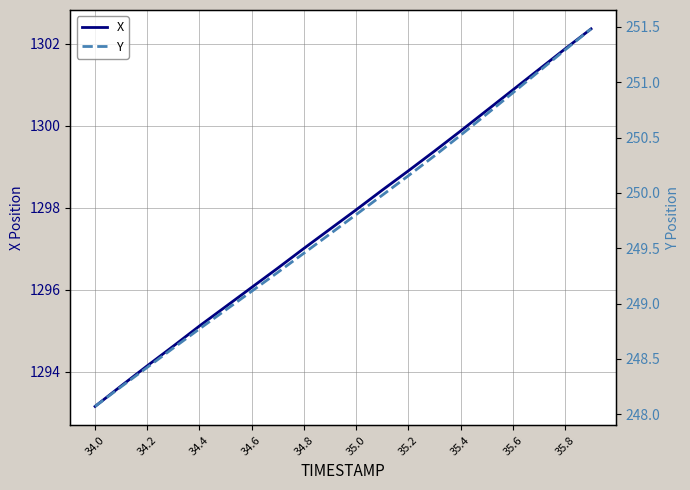

What is the minimum value for X?

1293.2